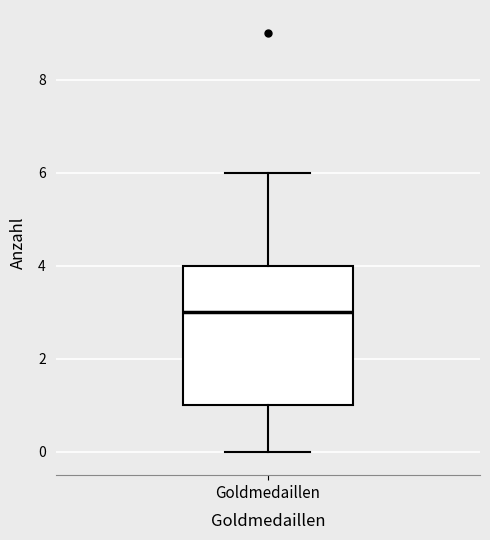

Where does the median line of the box for Goldmedaillen sit on the y-axis? The values are not printed on the chart, so give them approximately, as read against the axis.

3